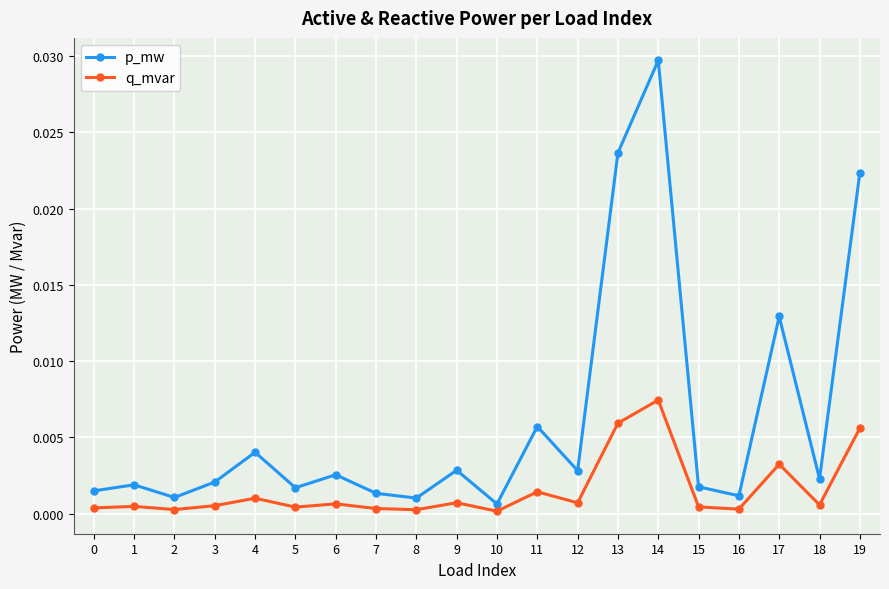

True or false: p_mw has a value of 0.0 at 17.

True